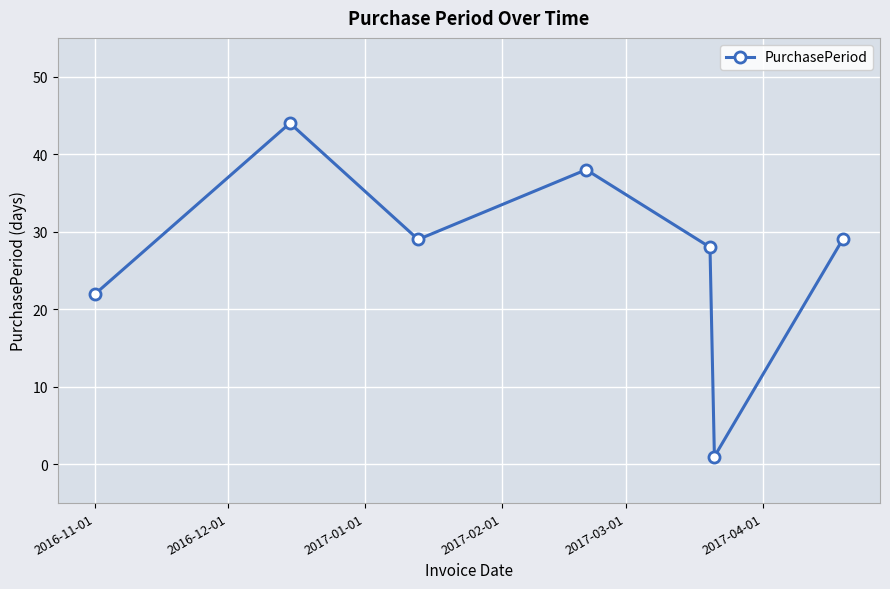

Count the number of categories in the chart.

7